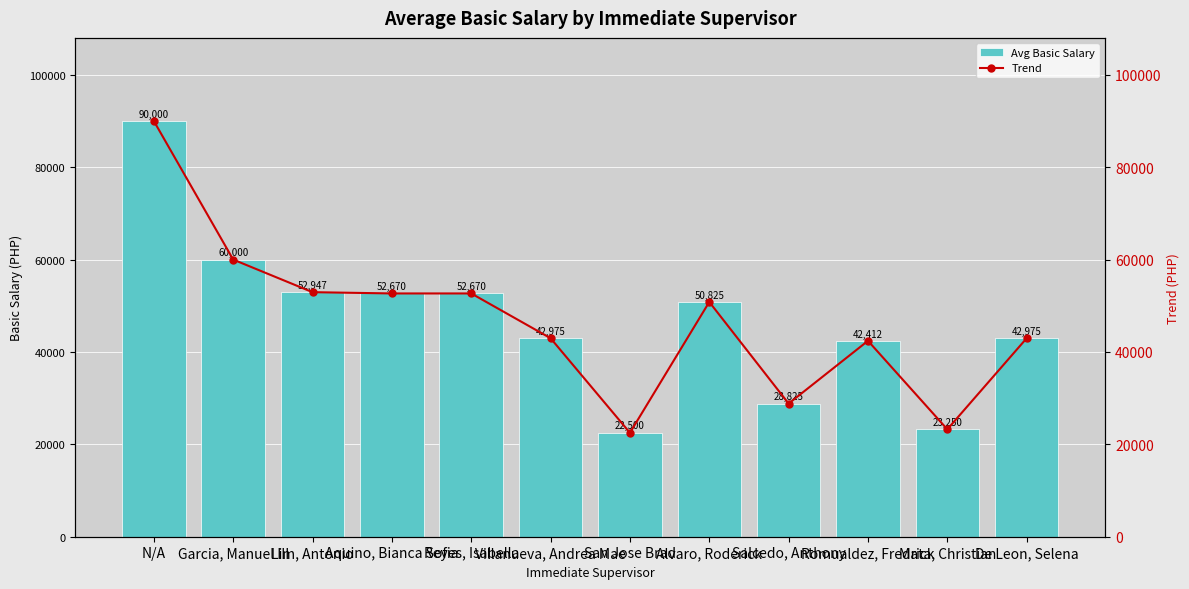

How many values in the Avg Basic Salary series are below 50825?

6